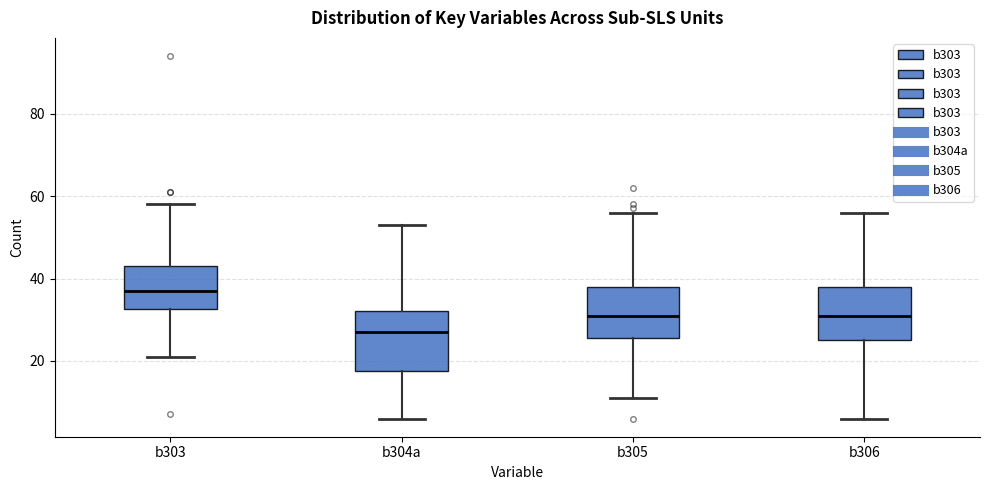

Which box's median line is the highest?

b303